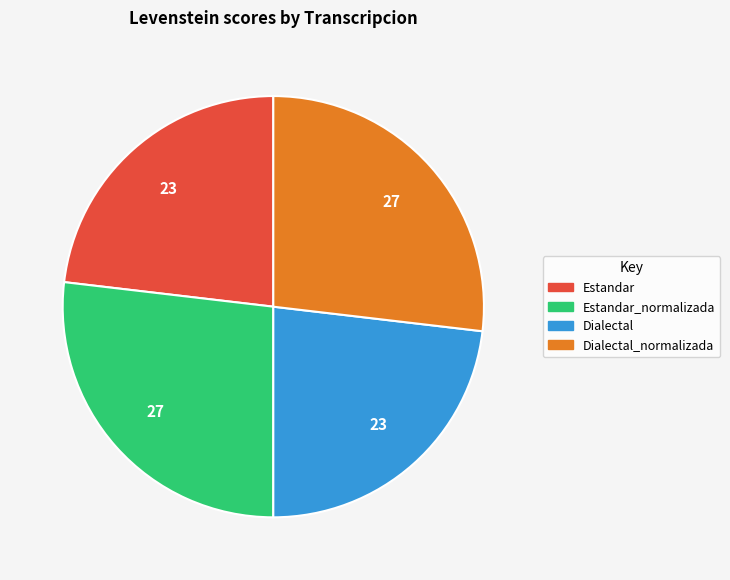

Is there any slice that represents more than half of the pie?

No